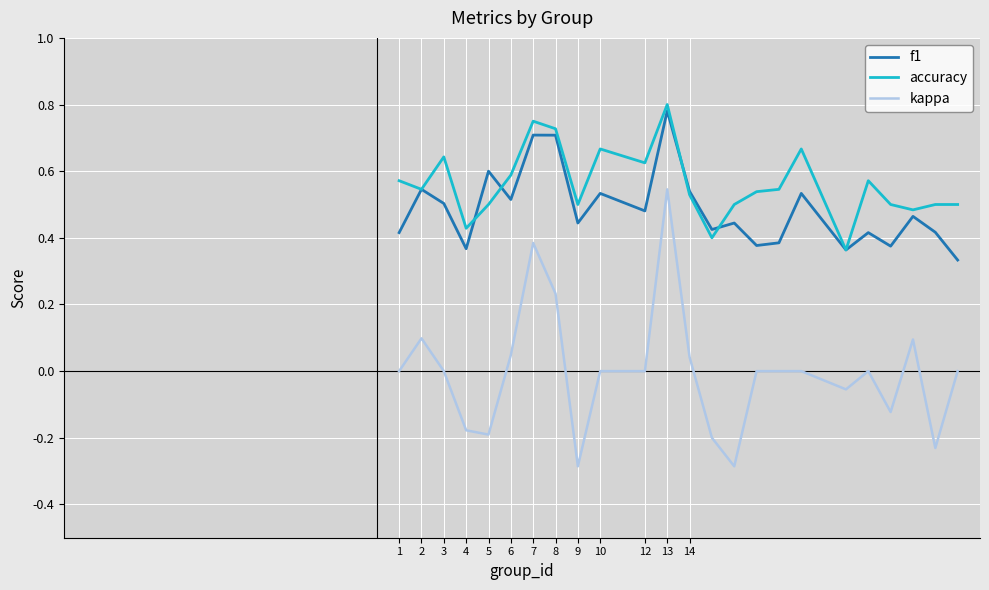

What is the minimum value shown in the chart?

-0.3